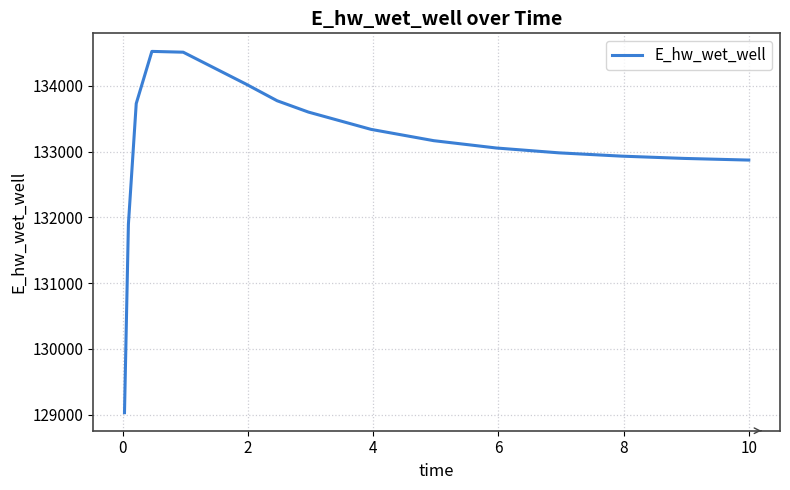

What is the smallest value displayed?

129031.1